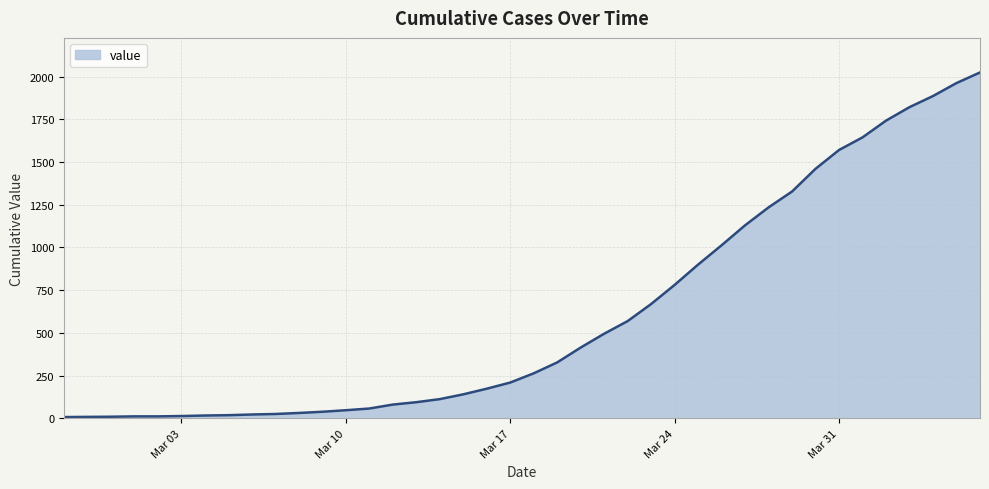

What is the minimum value shown in the chart?

7